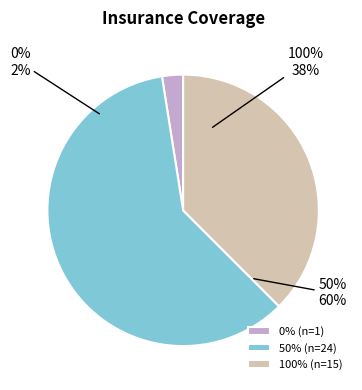

Which category has the biggest portion of the pie?

50